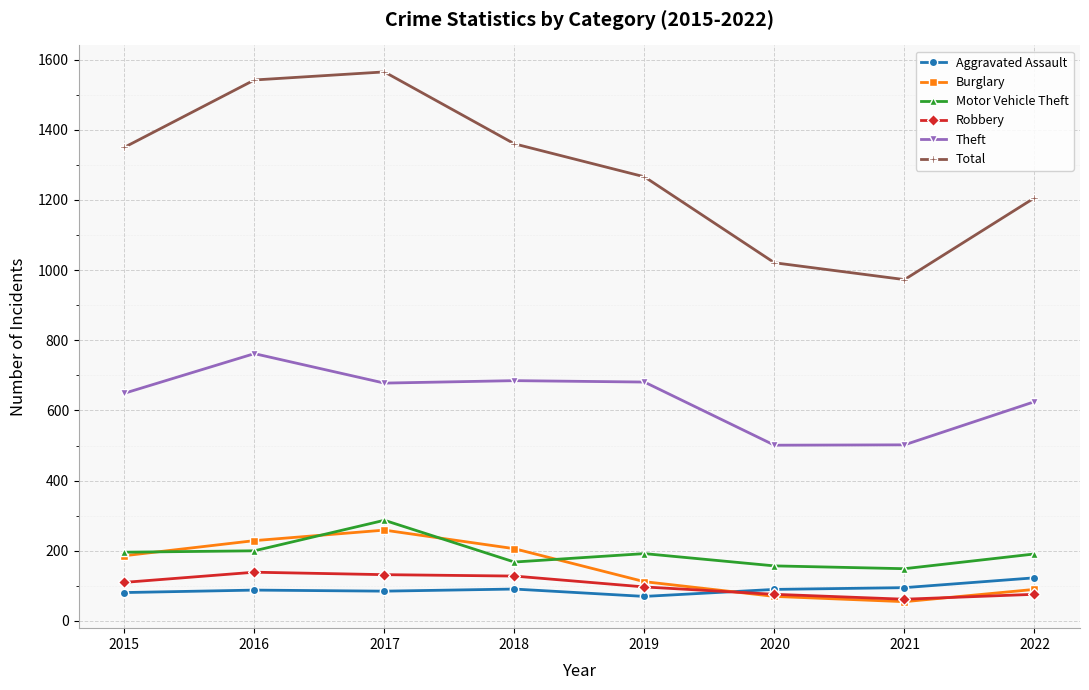

What is the sum of all Theft values?

5083